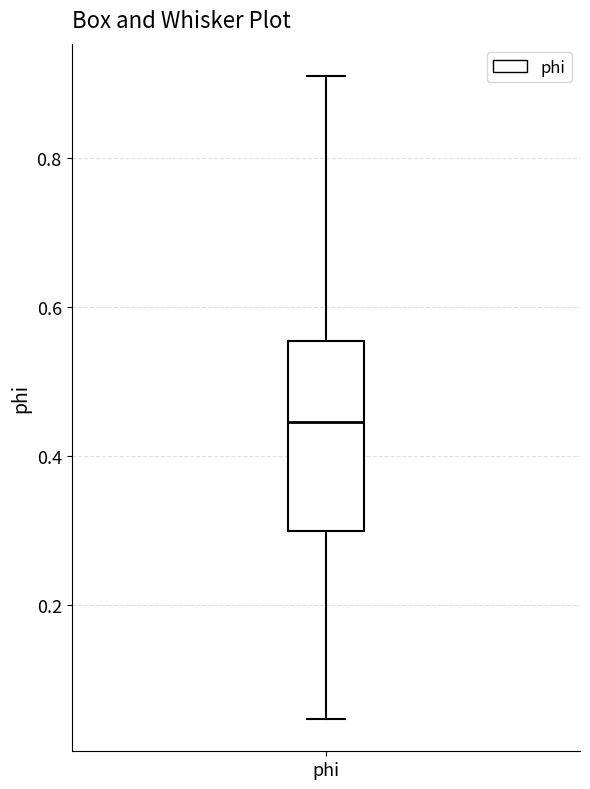

Transcribe this box plot: give where the median line is, the range the box spans, and where the two whiskers end, as read against the y-axis. The values are not printed on the chart, so give them approximately, as read against the axis.

median 0.44, box 0.30 to 0.56, whiskers 0.04 to 0.90